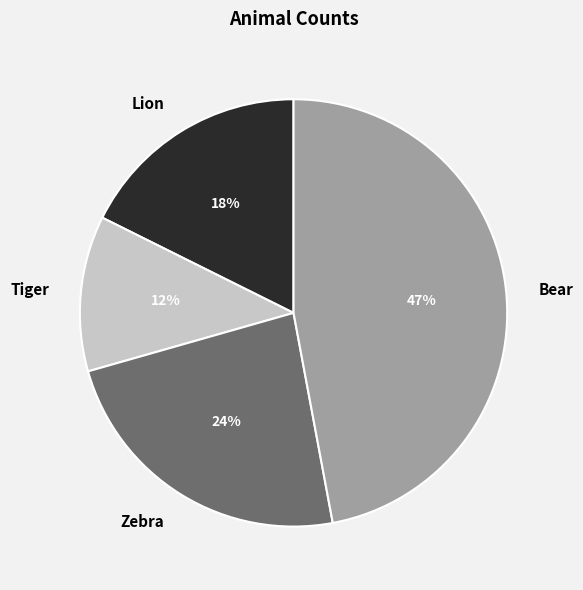

To the nearest percent, what percentage of the pie is Bear?

47%